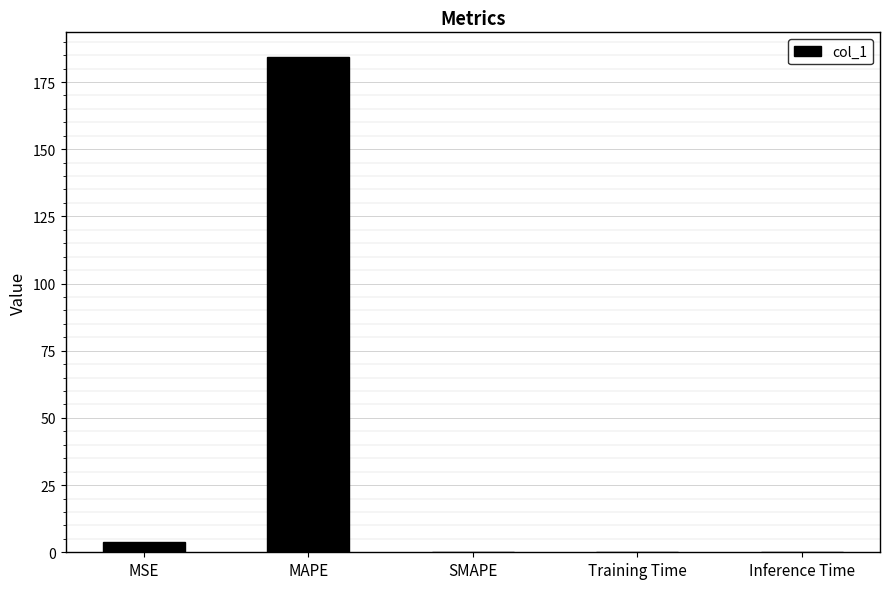

What is the sum of the values at SMAPE and MSE?

3.9